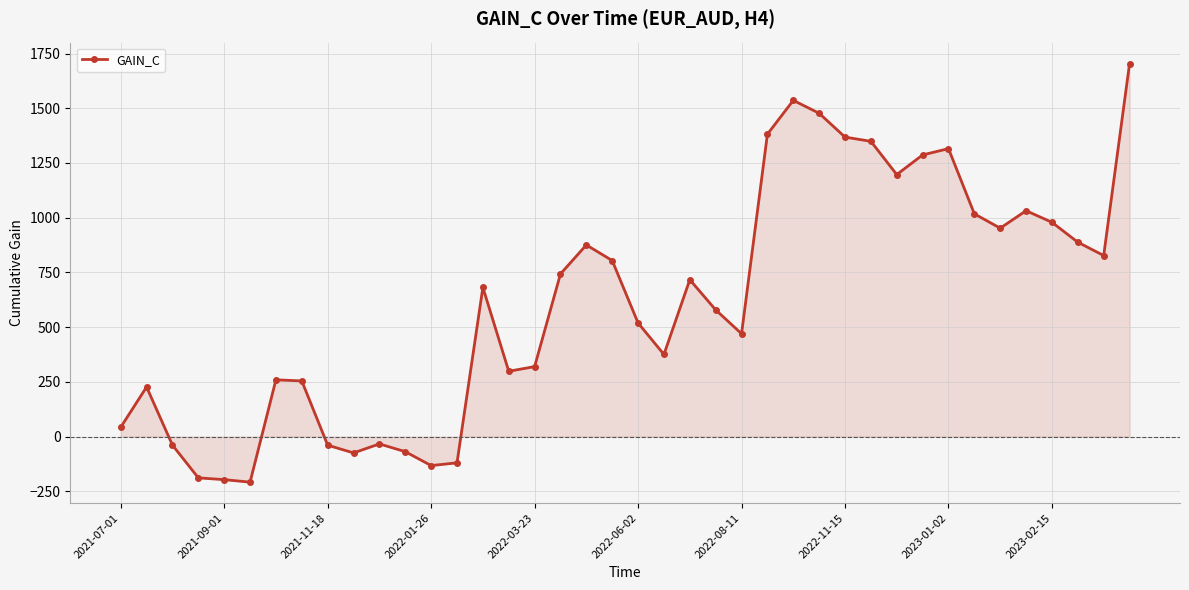

What is the greatest value displayed?

1704.3